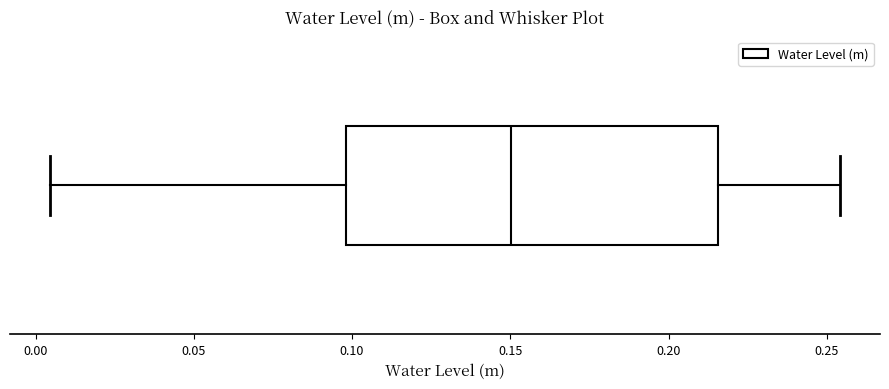

Read this box plot against the x-axis: the position of the median line, the range covered by the box, and the ends of both whiskers. The values are not printed on the chart, so give them approximately, as read against the axis.

median 0.150, box 0.100 to 0.215, whiskers 0.005 to 0.255